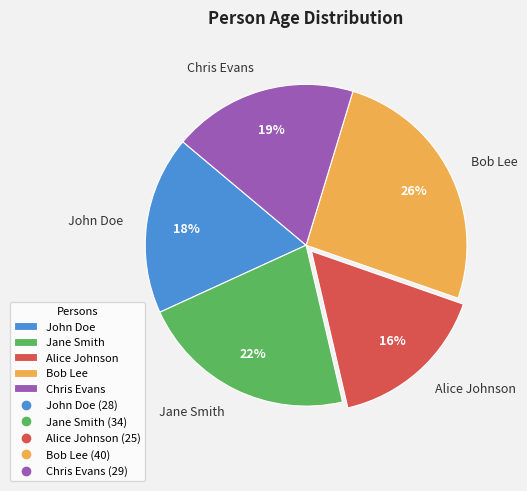

How many slices are in this pie chart?

5